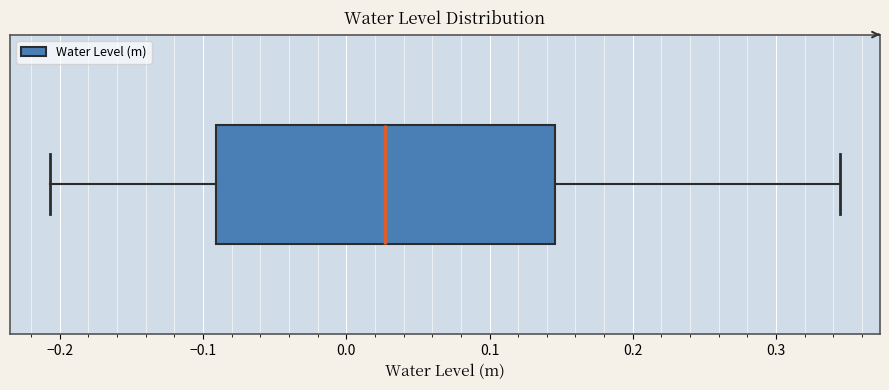

Where does the right whisker of the box end on the x-axis? The values are not printed on the chart, so give them approximately, as read against the axis.

0.35